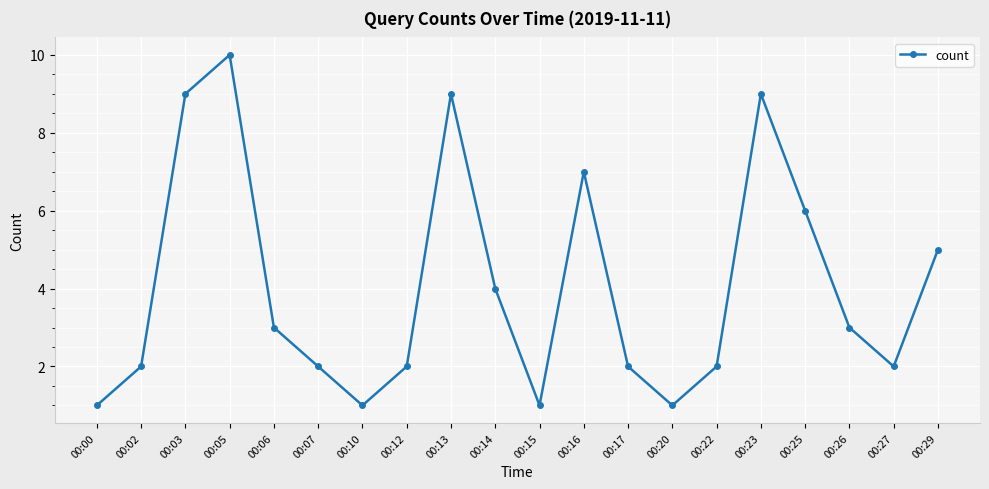

What is the difference between the values at 00:29 and 00:23?

4